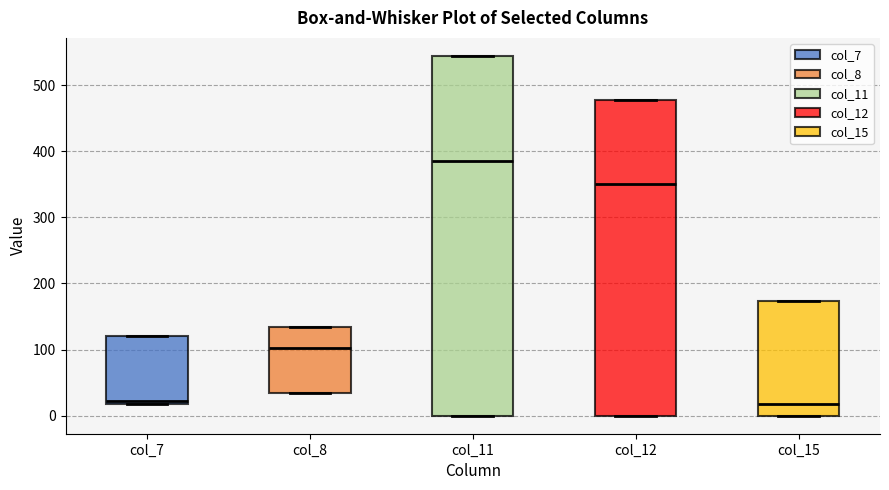

Comparing the boxes themselves (not the whiskers), which one is the tallest?

col_11